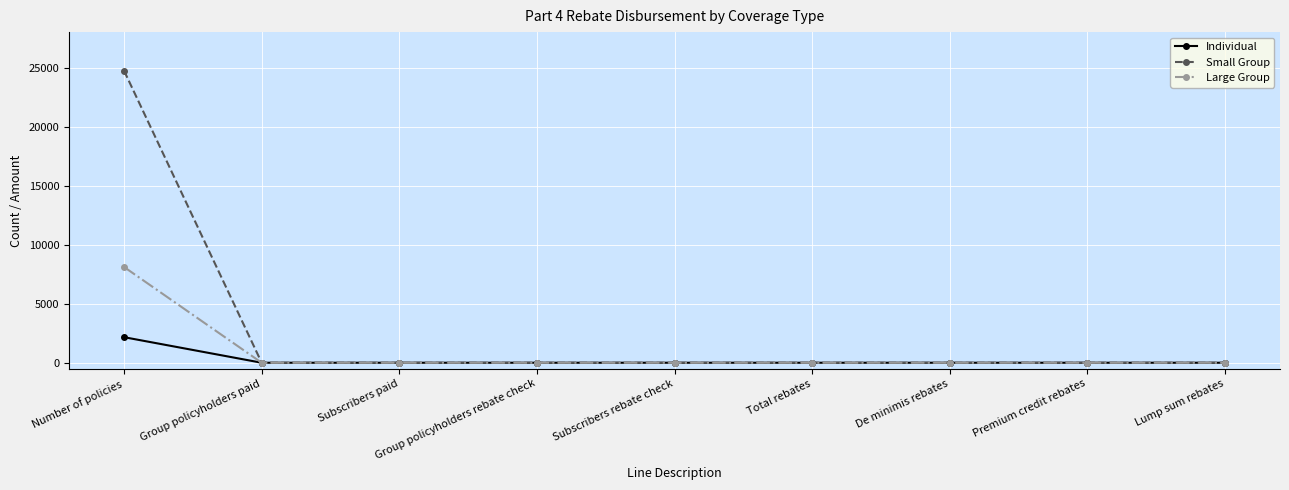

What is the highest value of the Individual series?

2164